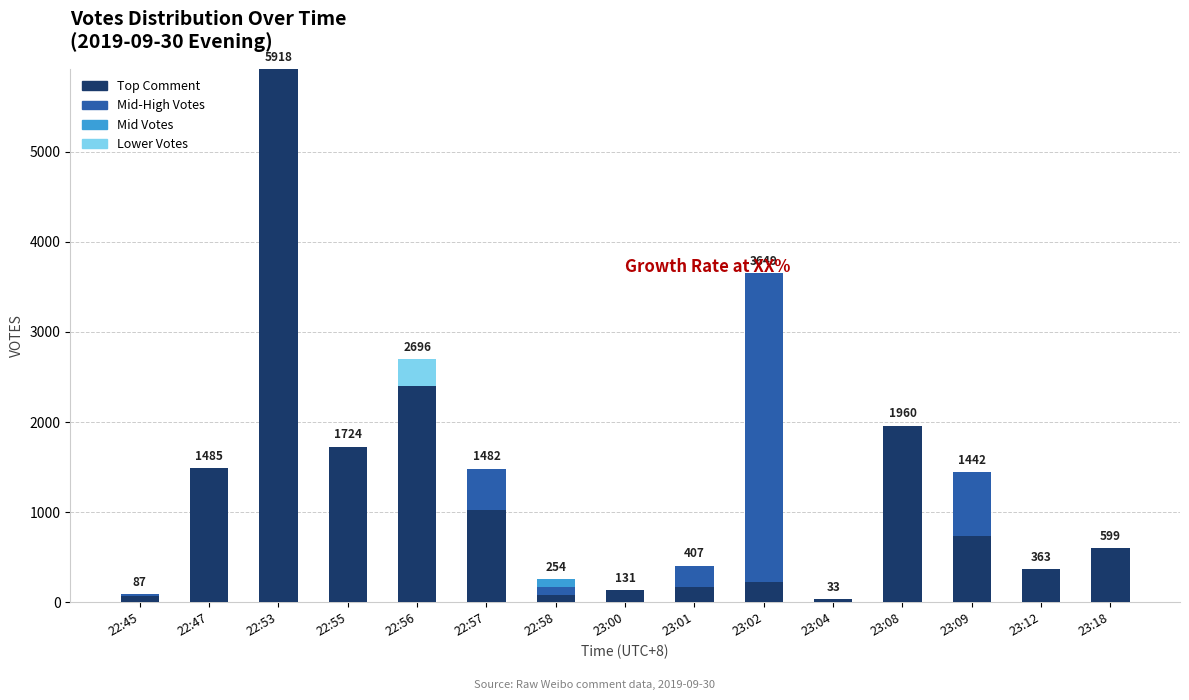

The value of Top Comment at 23:18 is 145. True or false?

False